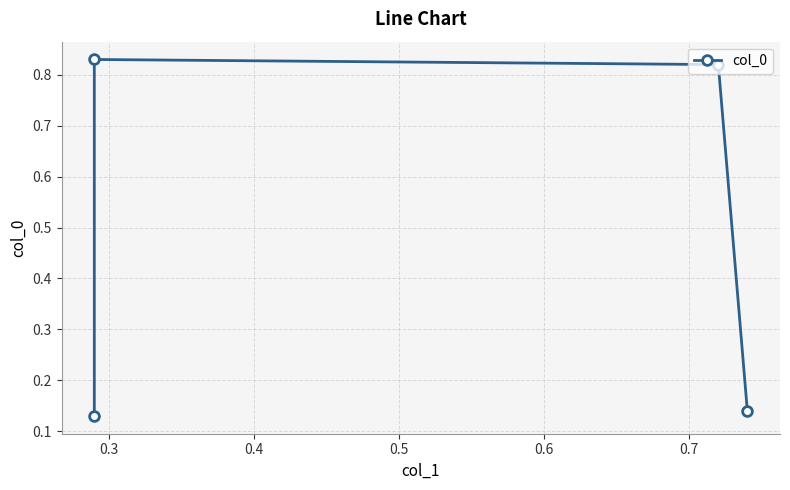

Reading left to right, what are all the values shown in this chart?

0.1	0.8	0.8	0.1